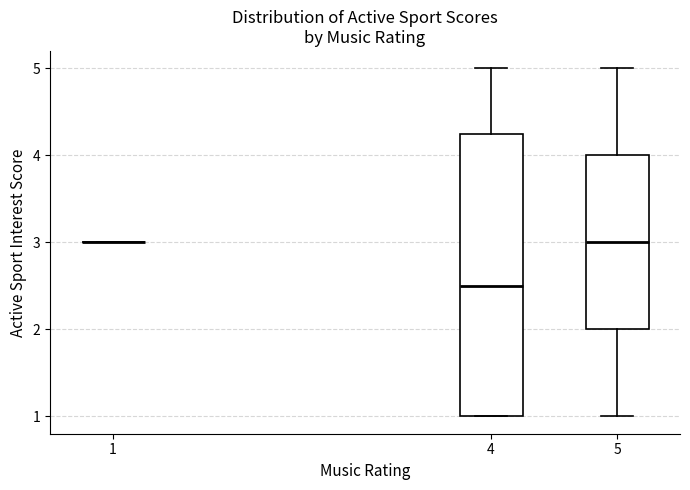

Reading left to right, read every box against the y-axis: the position of its median line, the range the box covers, and the ends of its whiskers. The values are not printed on the chart, so give them approximately, as read against the axis.

1: box collapsed to a line at 3.0, whiskers 3.0 to 3.0
4: median 2.5, box 1.0 to 4.3, whiskers 1.0 to 5.0
5: median 3.0, box 2.0 to 4.0, whiskers 1.0 to 5.0